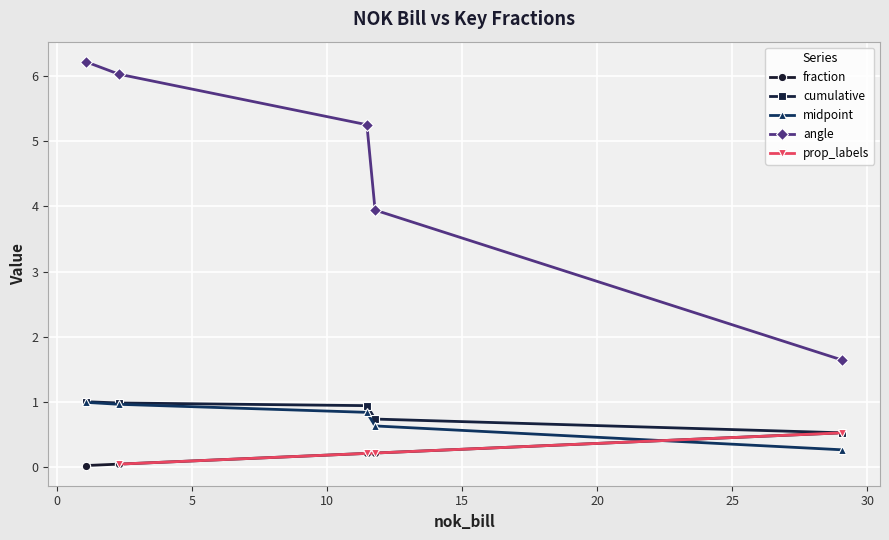

What is the lowest value of the angle series?

1.6